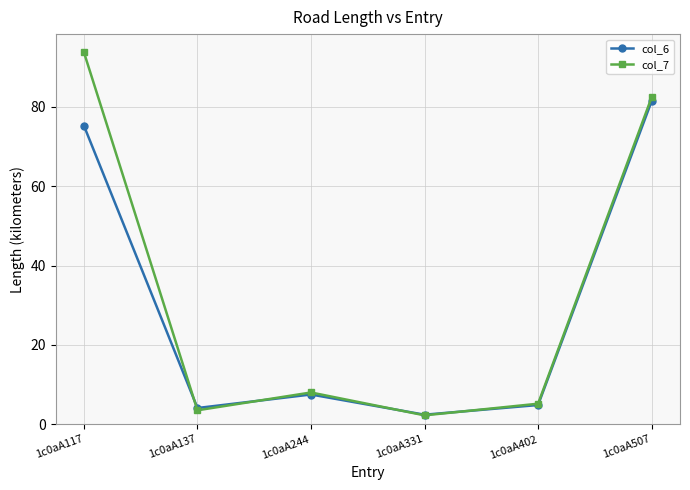

Reading left to right, what are all the values shown in this chart?

col_6: 1c0aA117=75.3	1c0aA137=4.1	1c0aA244=7.5	1c0aA331=2.4	1c0aA402=4.9	1c0aA507=81.5
col_7: 1c0aA117=93.8	1c0aA137=3.5	1c0aA244=8.0	1c0aA331=2.3	1c0aA402=5.2	1c0aA507=82.4